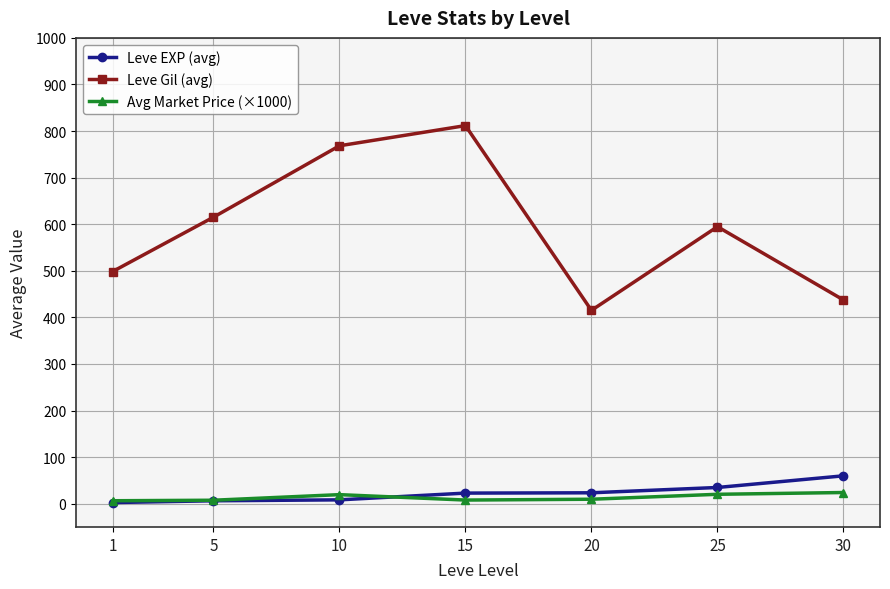

At which category does the chart reach its peak across all series?

15